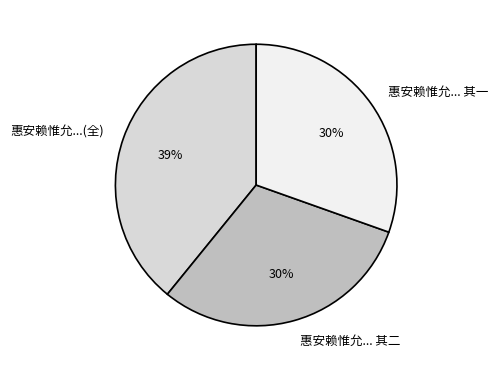

What percentage is the 惠安赖惟允...(全) slice, to the nearest percent?

39%